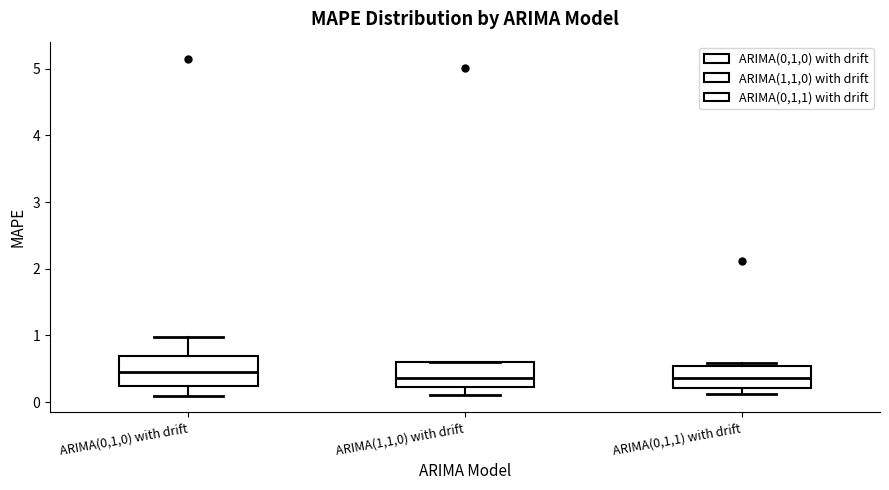

Reading left to right, read every box against the y-axis: the position of its median line, the range the box covers, and the ends of its whiskers. The values are not printed on the chart, so give them approximately, as read against the axis.

ARIMA(0,1,0) with drift: median 0.4, box 0.2 to 0.7, whiskers 0.1 to 1.0
ARIMA(1,1,0) with drift: median 0.4, box 0.2 to 0.6, whiskers 0.1 to 0.6
ARIMA(0,1,1) with drift: median 0.4, box 0.2 to 0.5, whiskers 0.1 to 0.6